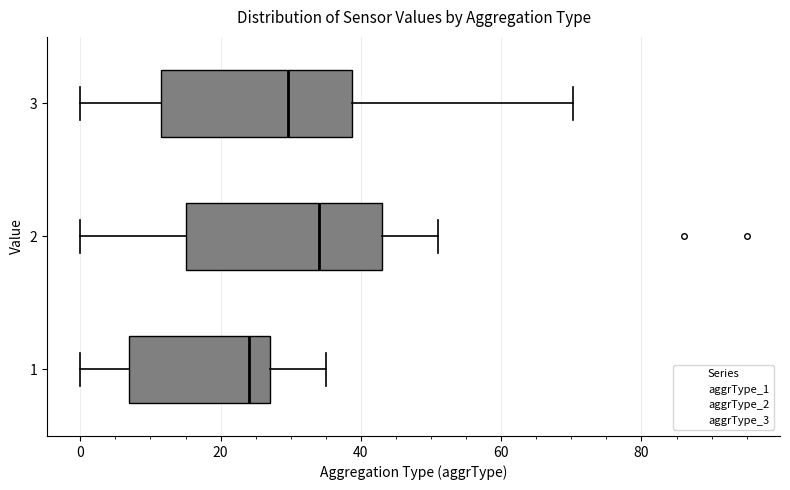

Reading bottom to top, transcribe this box plot: for each box, give where its median line is, the range the box spans, and where its two whiskers end, as read against the x-axis. The values are not printed on the chart, so give them approximately, as read against the axis.

1: median 24, box 8 to 28, whiskers 0 to 36
2: median 34, box 16 to 44, whiskers 0 to 52
3: median 30, box 12 to 38, whiskers 0 to 70